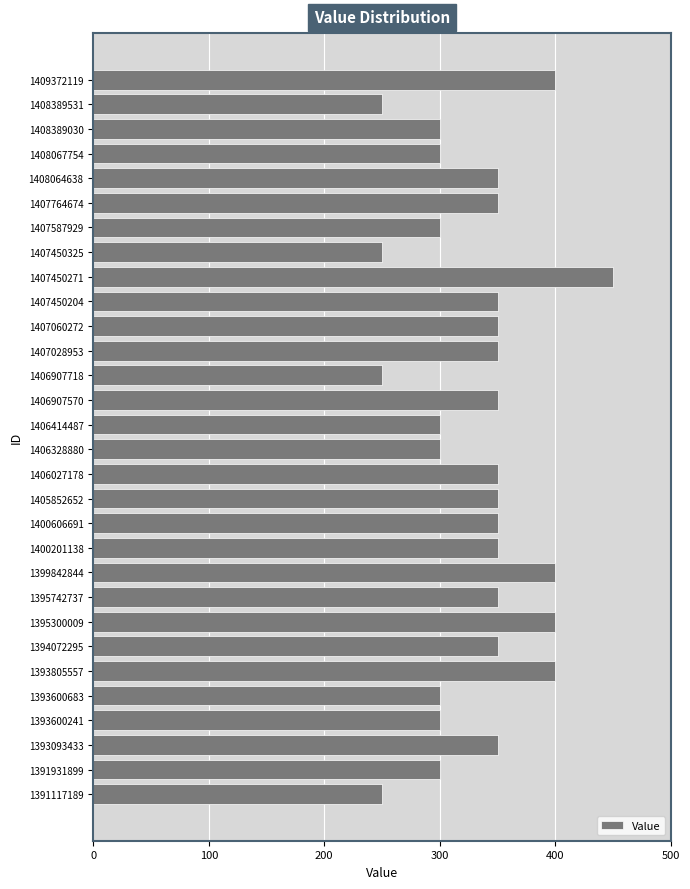

Is it true that the value at 1408389030 is 139?

False